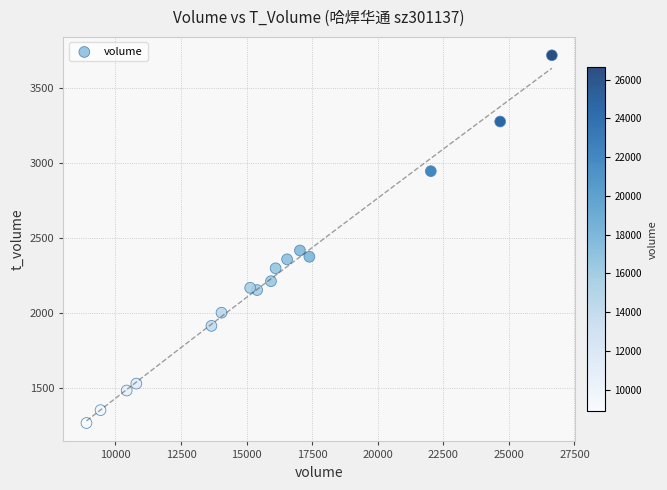

What Y value in the scatter plot is closest to 2493?

2418